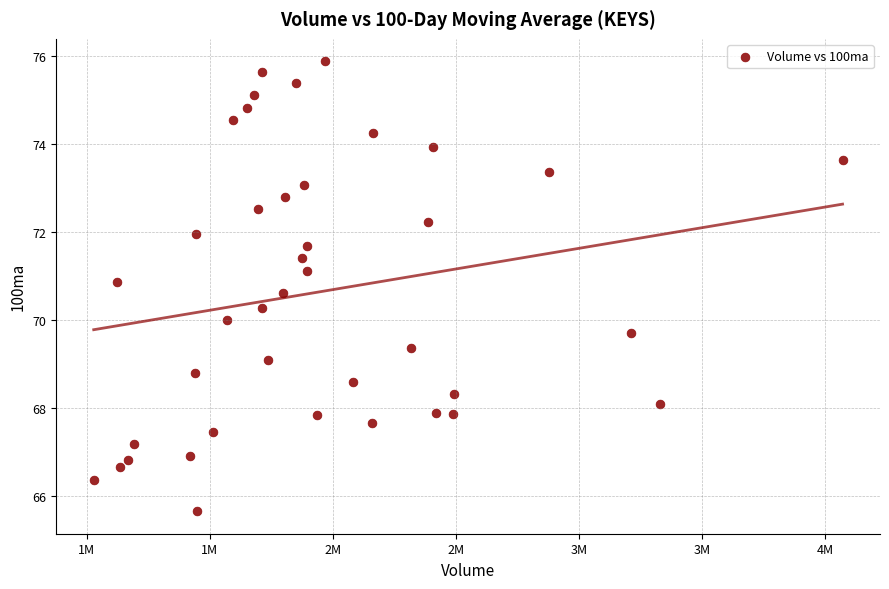

What is the range of X values (max minus min)?

3040700.0